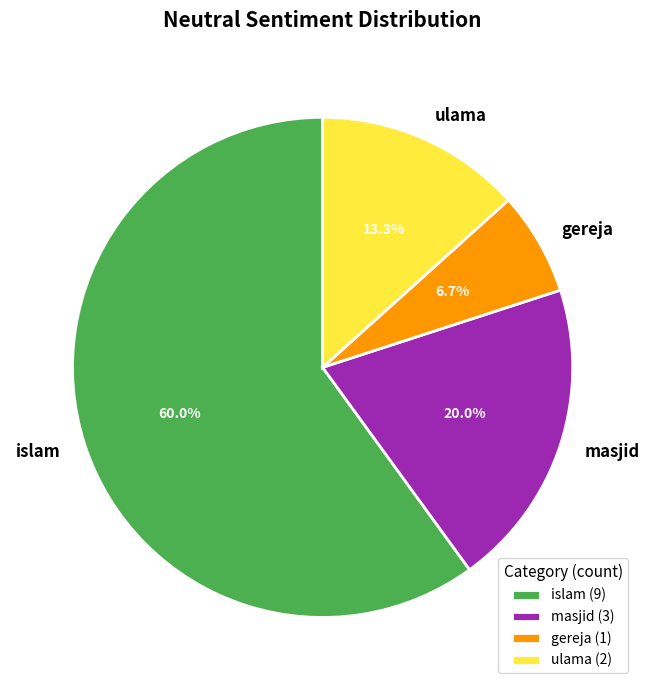

What is the total percentage of ulama and islam?

73.3%